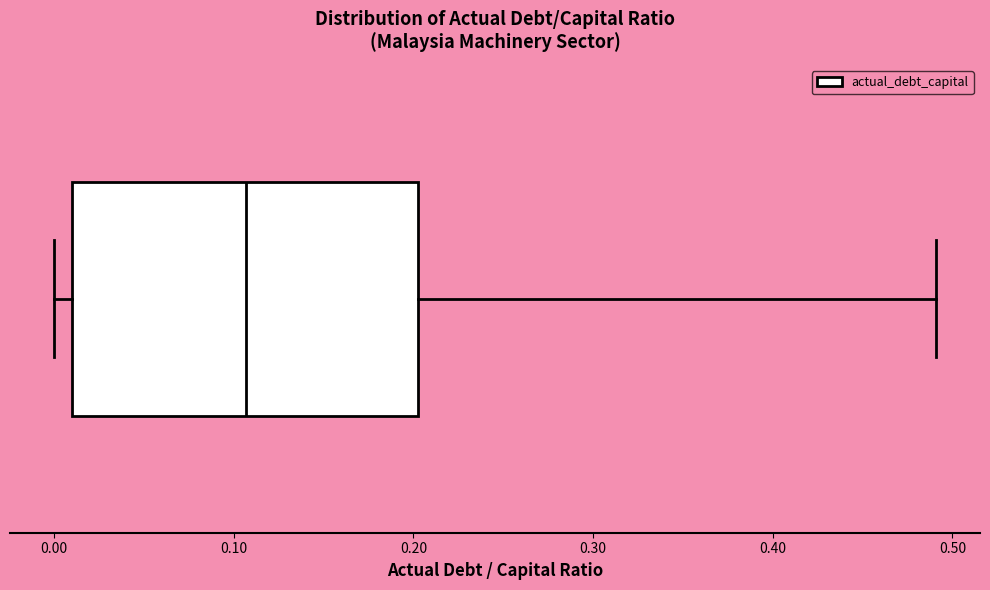

Transcribe this box plot: give where the median line is, the range the box spans, and where the two whiskers end, as read against the x-axis. The values are not printed on the chart, so give them approximately, as read against the axis.

median 0.11, box 0.01 to 0.20, whiskers 0.00 to 0.49